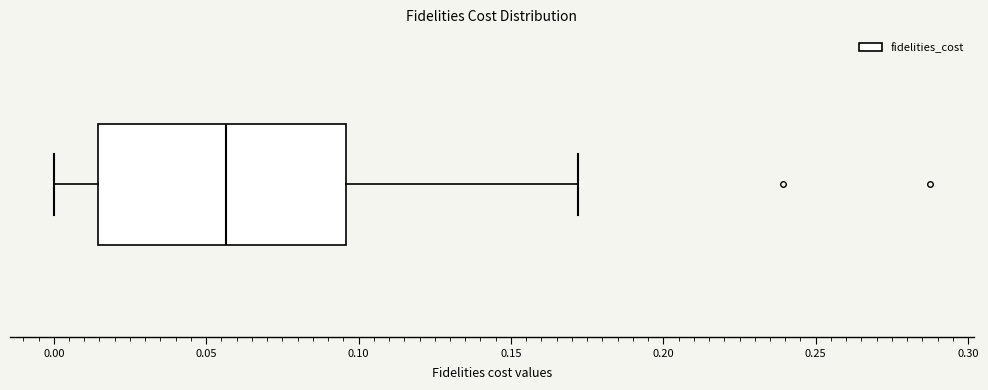

Transcribe this box plot: give where the median line is, the range the box spans, and where the two whiskers end, as read against the x-axis. The values are not printed on the chart, so give them approximately, as read against the axis.

median 0.055, box 0.015 to 0.095, whiskers 0.000 to 0.170